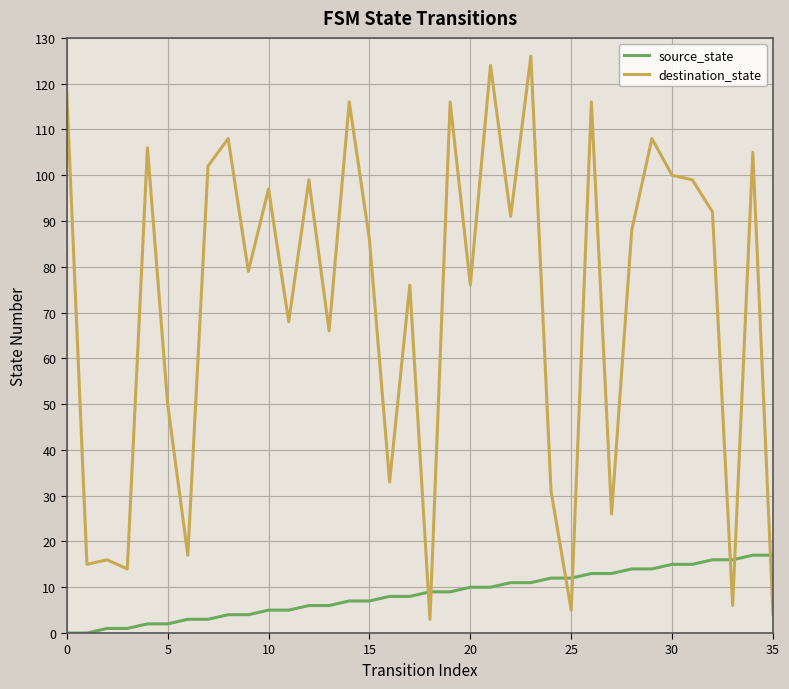

Rank the series by their average value, from lowest to highest.

source_state, destination_state